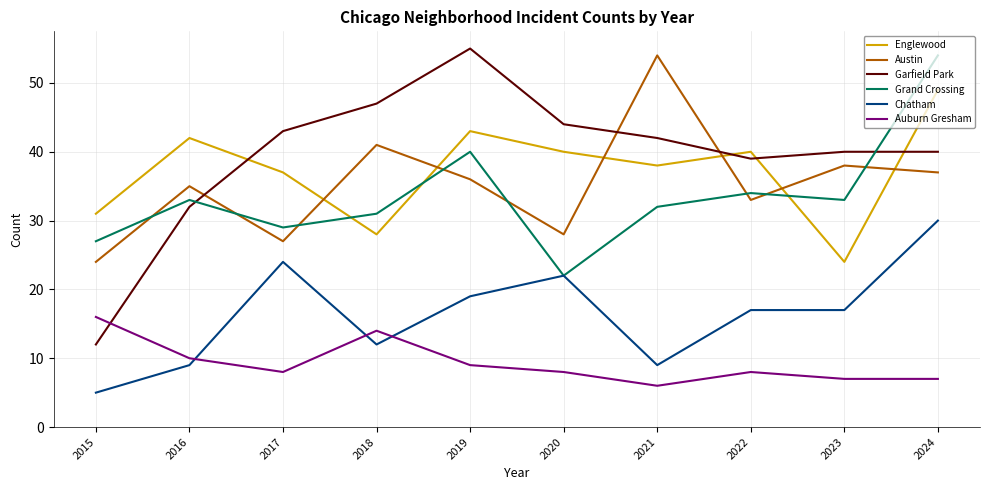

At which label does Englewood first exceed 40?

2016